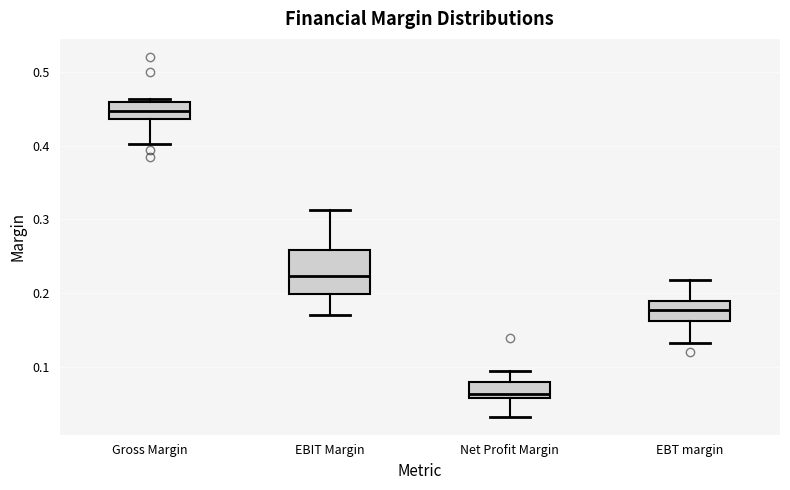

Which box has the highest median line?

Gross Margin